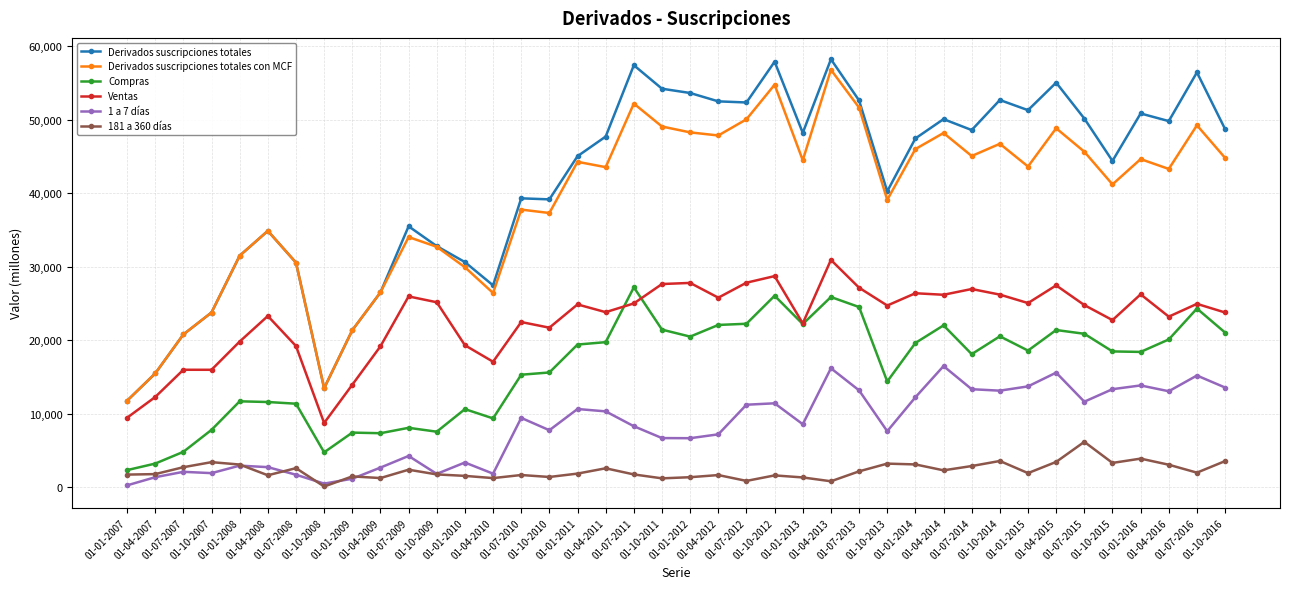

At which category is the sum across all series the highest?

01-04-2013